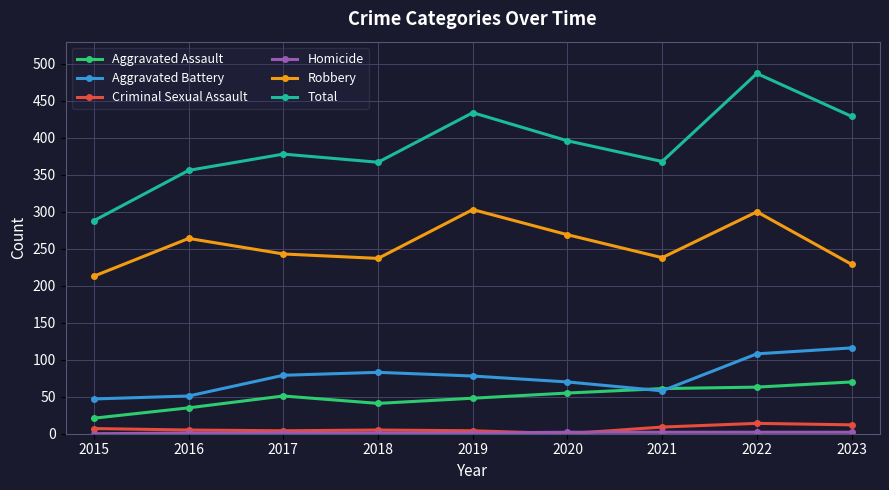

Is this an area chart (filled region under the line)?

No